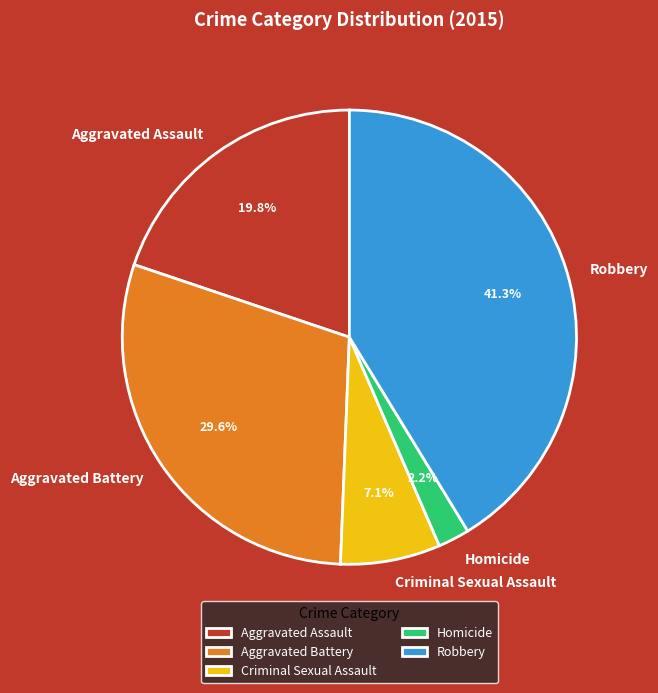

To the nearest percent, what is the difference between the largest and smallest slice percentages?

39%